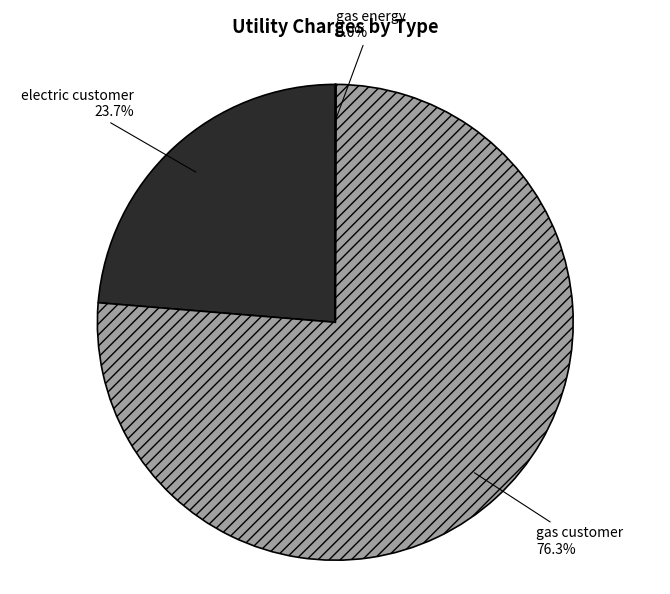

What portion of the pie excludes electric customer?

76.3%